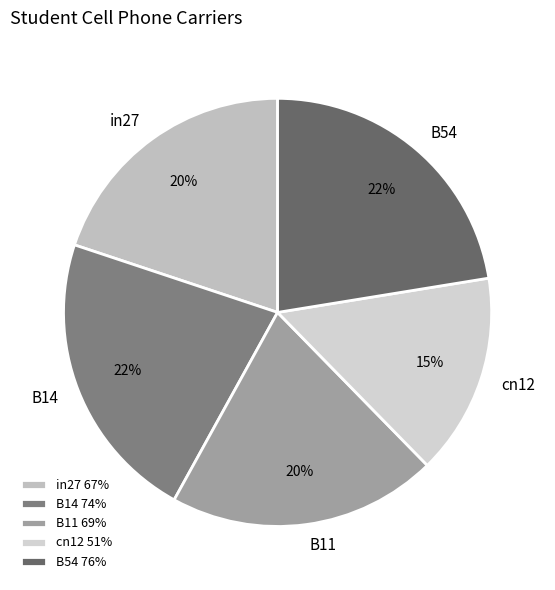

Does any single category account for the majority?

No